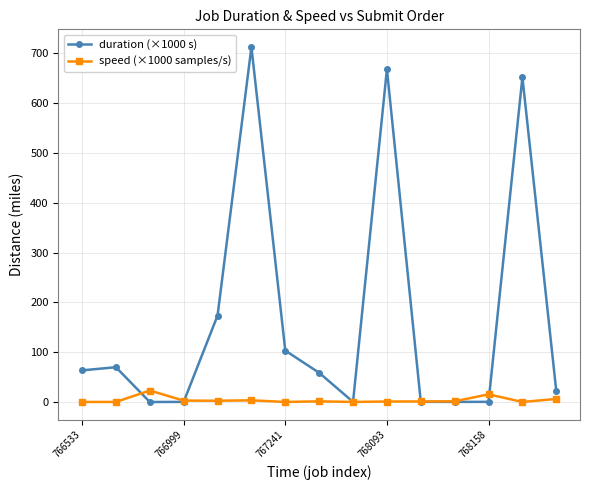

Which series has the largest total across all categories?

duration (×1000 s)